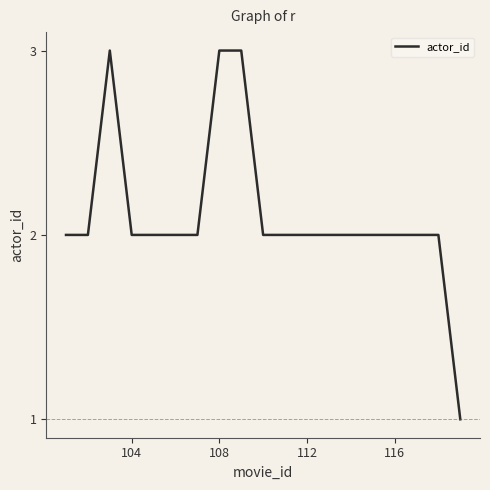

What is the minimum value shown in the chart?

1